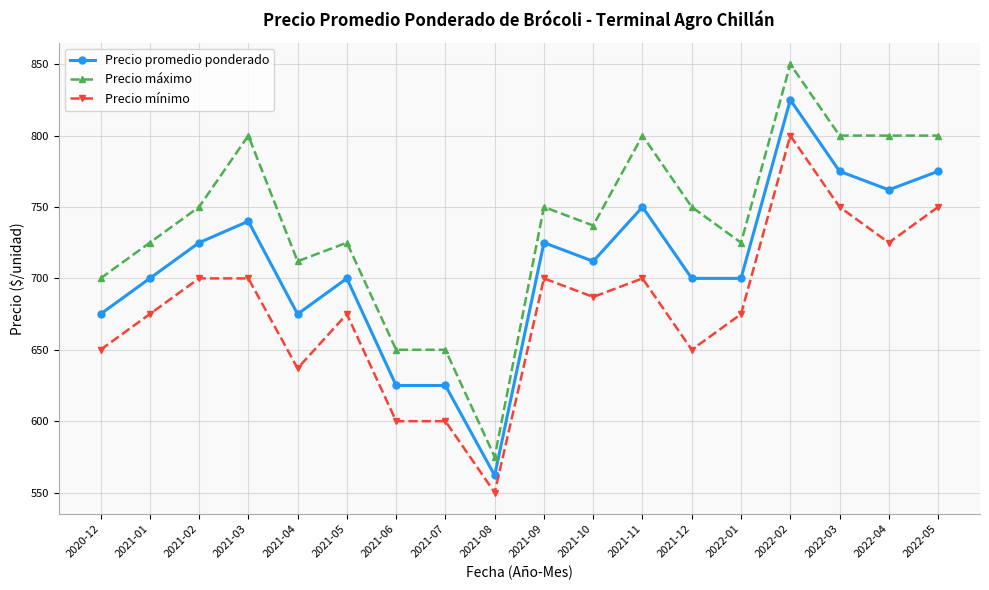

Reading left to right, list all the values displayed in this chart.

Precio promedio ponderado: 675	700	725	740	675	700	625	625	562	725	712	750	700	700	825	775	762	775
Precio máximo: 700	725	750	800	712	725	650	650	575	750	737	800	750	725	850	800	800	800
Precio mínimo: 650	675	700	700	637	675	600	600	550	700	687	700	650	675	800	750	725	750